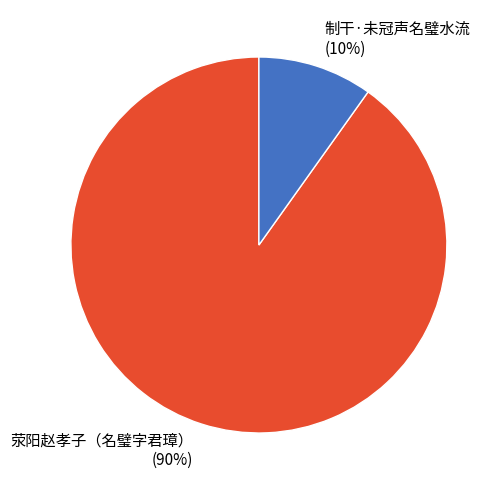

Combined, do 荥阳赵孝子（名璧字君璋） and 制干·未冠声名璧水流 account for over 50%?

Yes